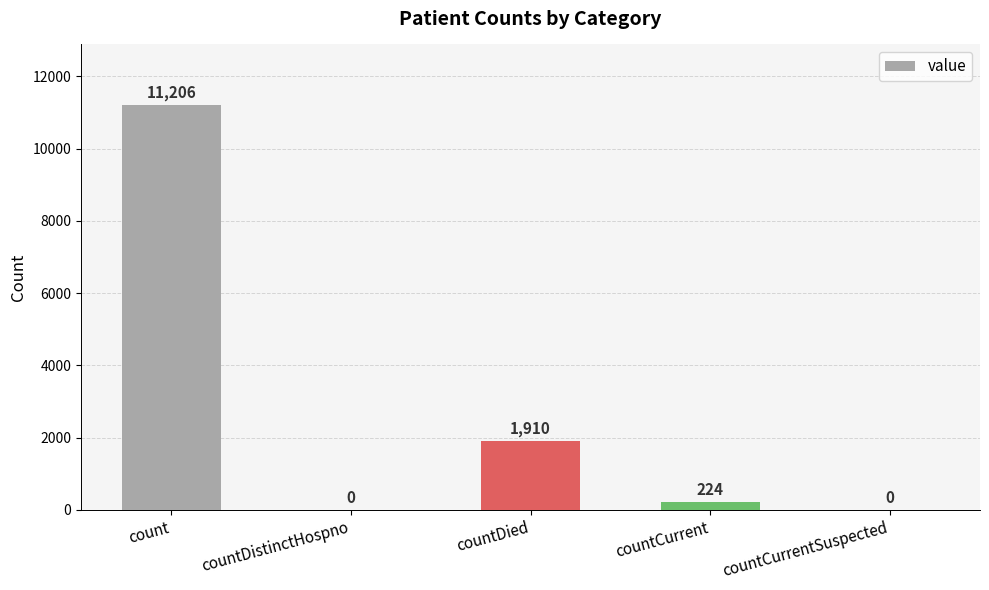

How many data points does each series have?

5